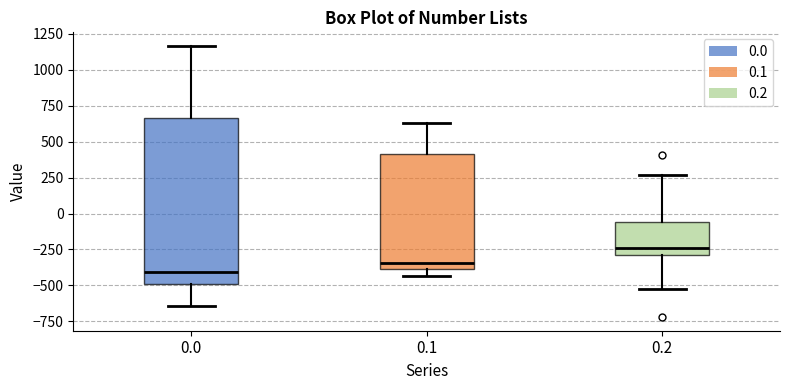

Reading left to right, read every box against the y-axis: the position of its median line, the range the box covers, and the ends of its whiskers. The values are not printed on the chart, so give them approximately, as read against the axis.

0.0: median -400, box -500 to 650, whiskers -650 to 1150
0.1: median -350, box -400 to 400, whiskers -450 to 650
0.2: median -250, box -300 to -50, whiskers -500 to 250